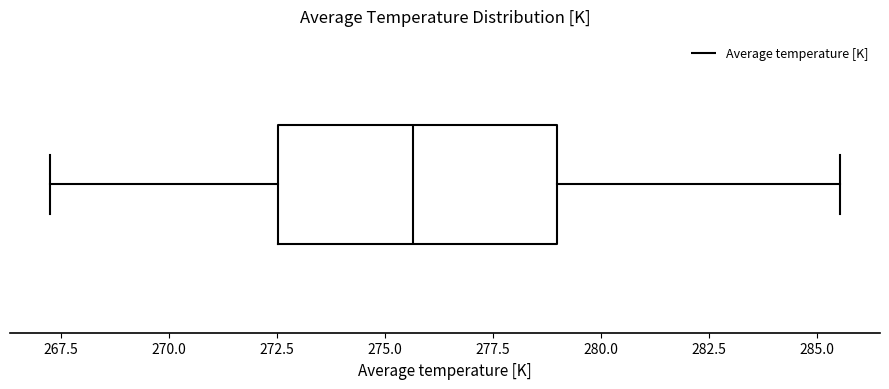

Where does the right whisker of the box end on the x-axis? The values are not printed on the chart, so give them approximately, as read against the axis.

285.5